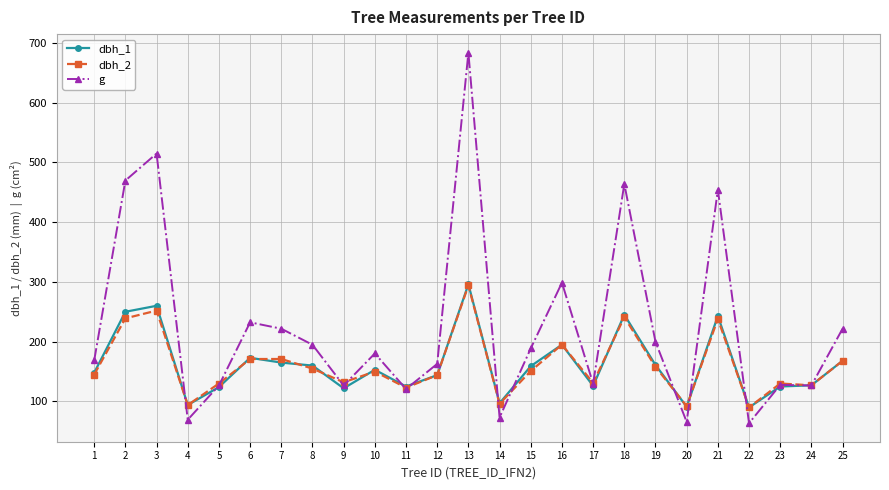

At which category is the sum across all series the highest?

13